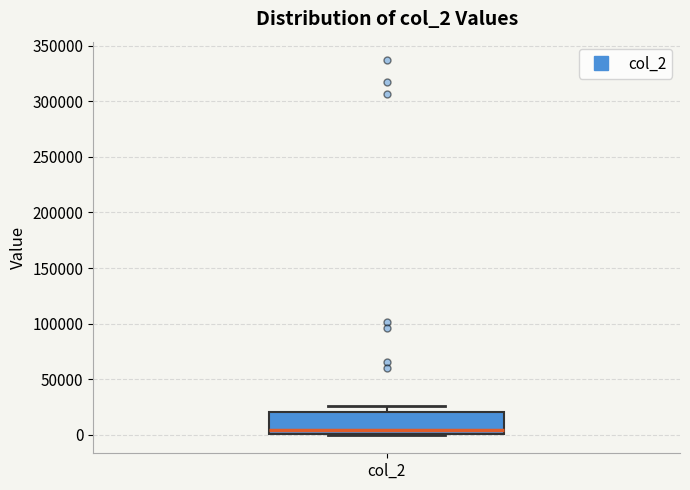

Read this box plot against the y-axis: the position of the median line, the range covered by the box, and the ends of both whiskers. The values are not printed on the chart, so give them approximately, as read against the axis.

median 5000, box 0 to 20000, whiskers 0 to 25000